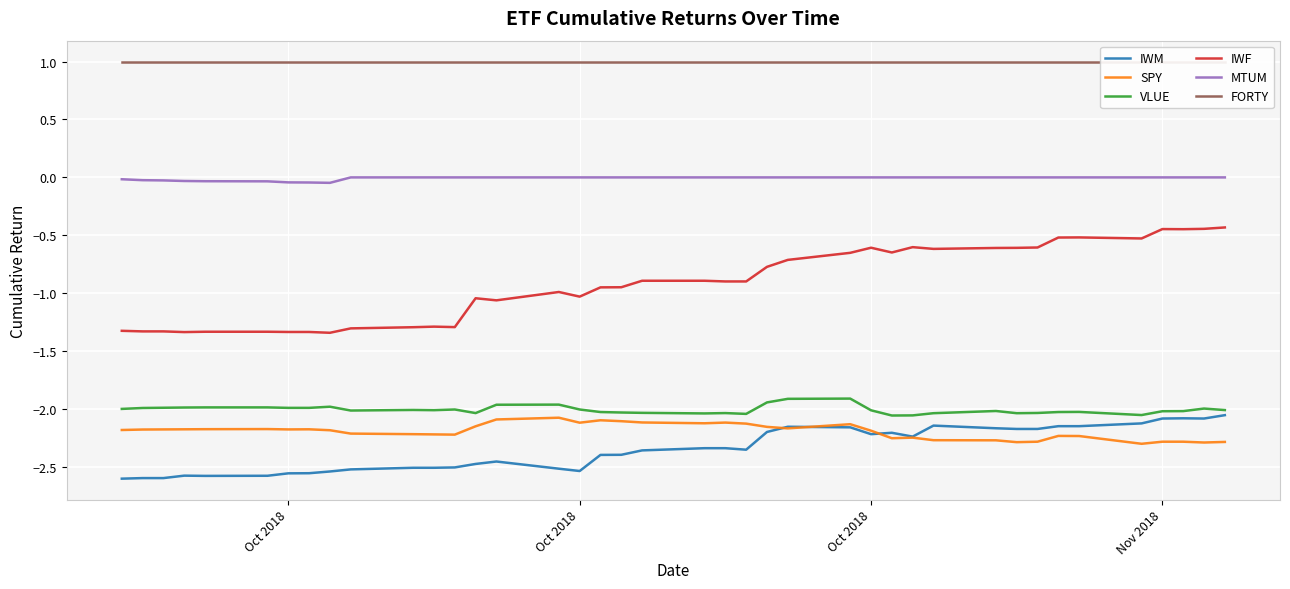

The IWF series shows -1.9 at 4. True or false?

False